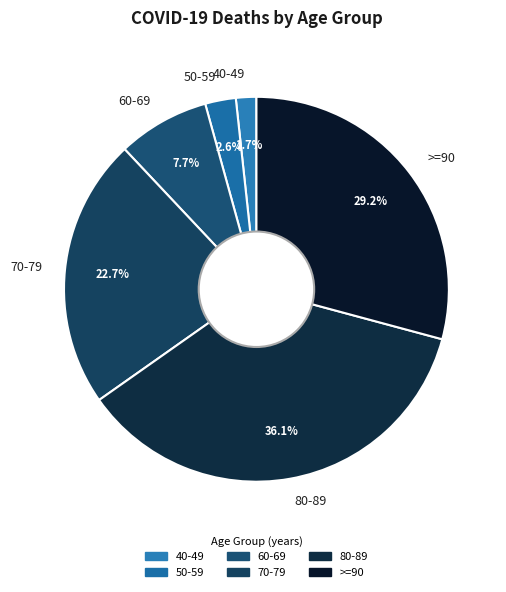

To the nearest percent, what is the difference between the largest and smallest slice percentages?

34%